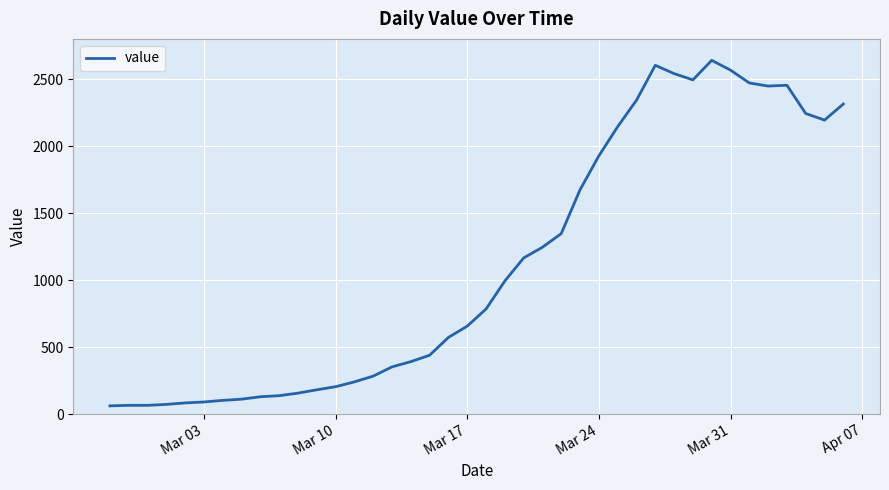

What is the minimum value shown in the chart?

61